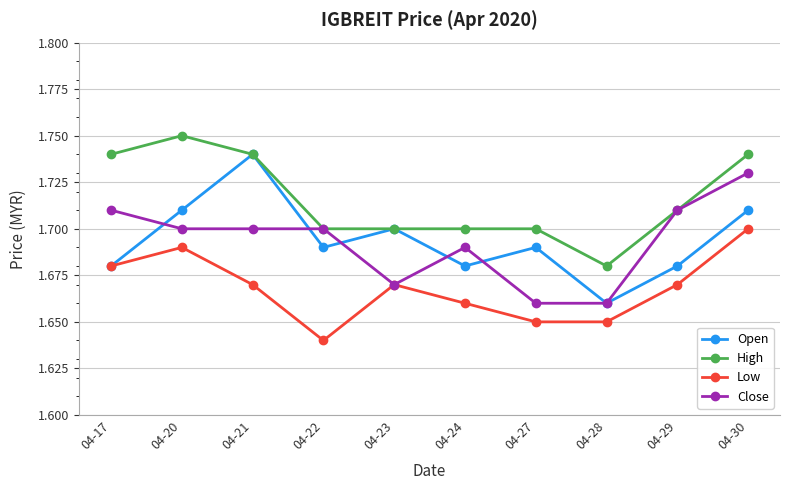

Which series has the widest spread of values?

Open